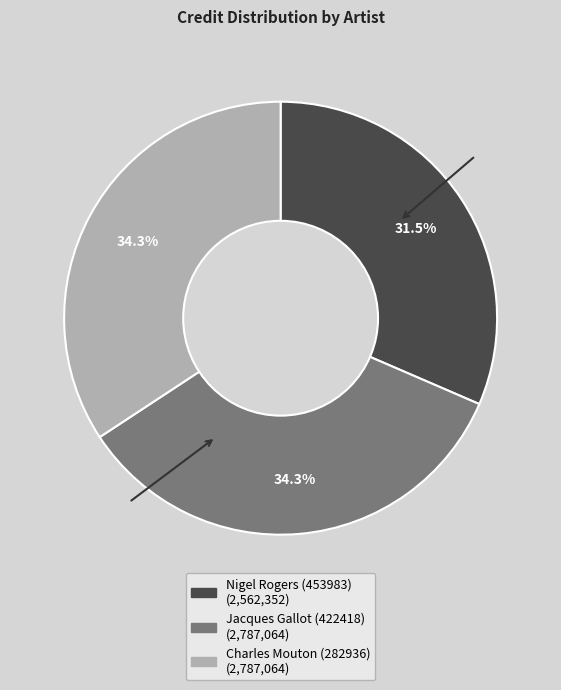

Is the sum of Charles Mouton (282936) and Nigel Rogers (453983) greater than half?

Yes